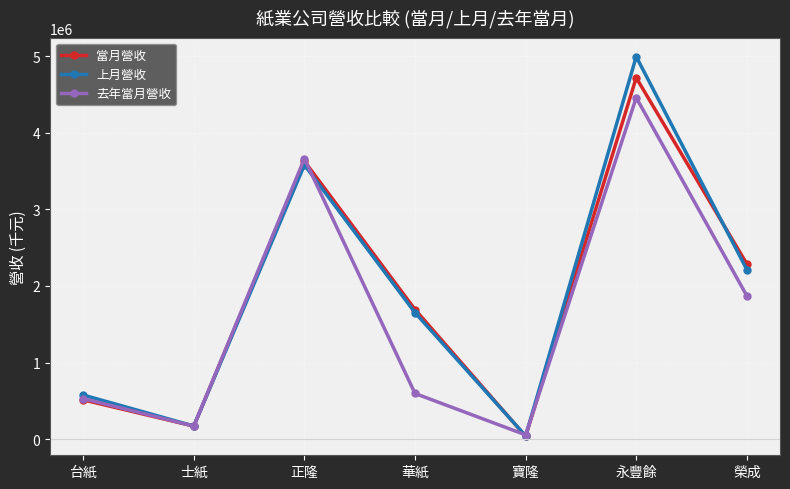

What is the sum of all 上月營收 values?

13231548